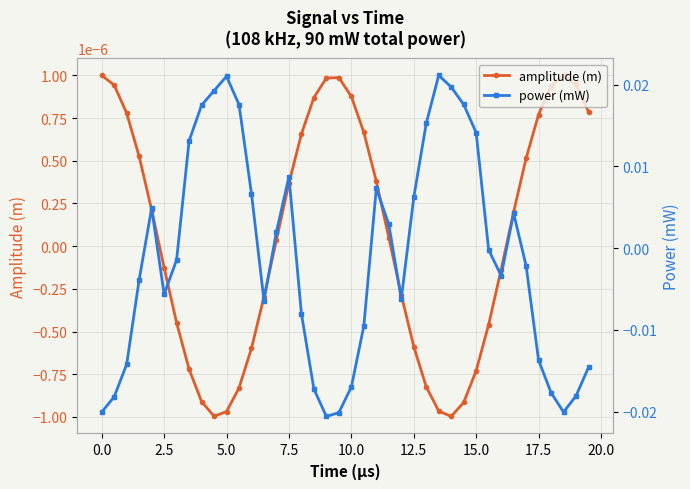

Does the chart have visible grid lines?

Yes